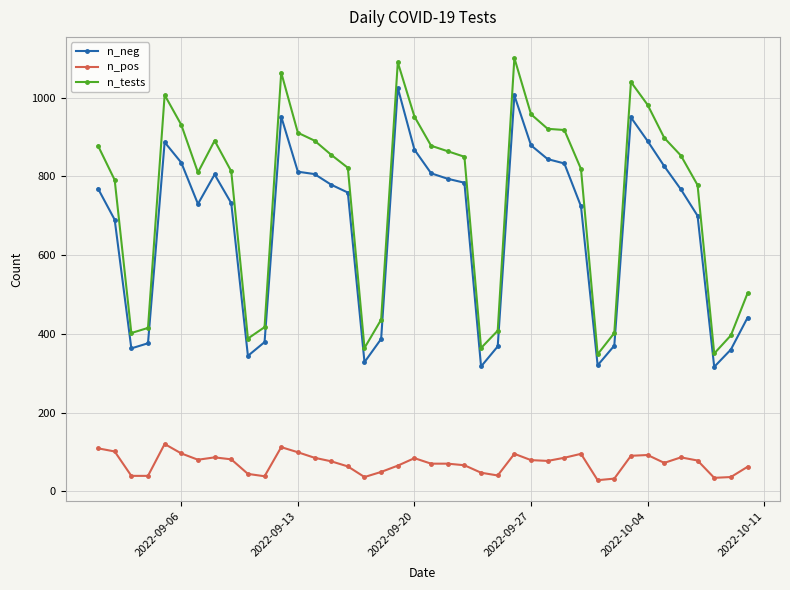

True or false: n_pos and n_tests intersect in this chart.

False